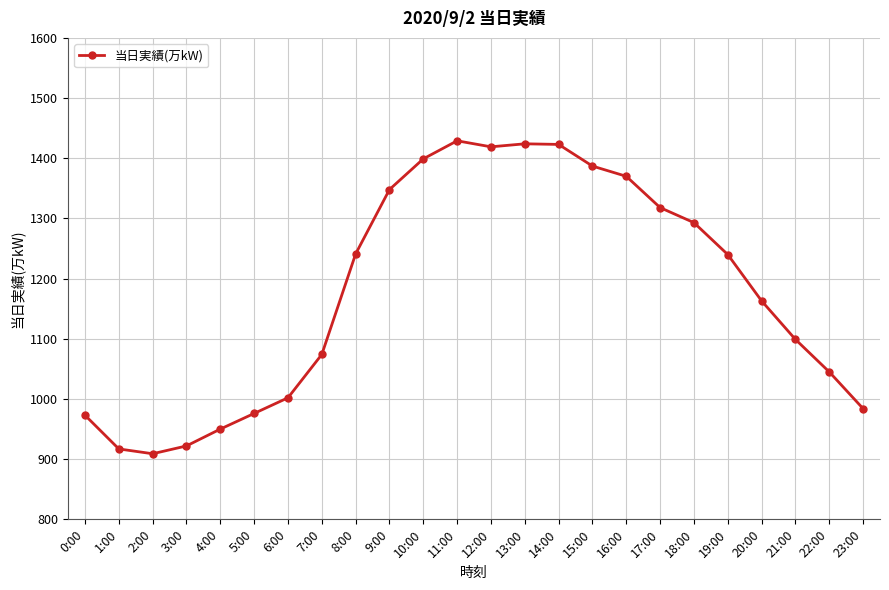

What is the value of the 13th point from the left?

1419